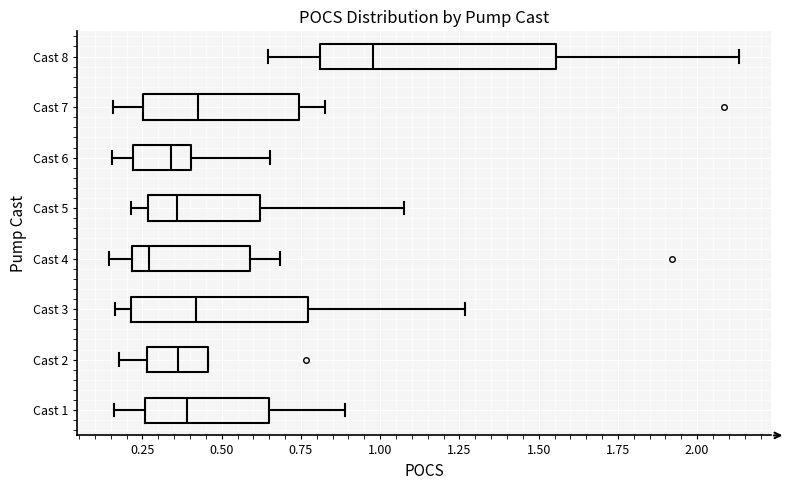

Reading bottom to top, read every box against the x-axis: the position of its median line, the range the box covers, and the ends of its whiskers. The values are not printed on the chart, so give them approximately, as read against the axis.

Cast 1: median 0.40, box 0.25 to 0.65, whiskers 0.15 to 0.90
Cast 2: median 0.35, box 0.25 to 0.45, whiskers 0.20 to 0.45
Cast 3: median 0.40, box 0.20 to 0.75, whiskers 0.15 to 1.25
Cast 4: median 0.25, box 0.20 to 0.60, whiskers 0.15 to 0.70
Cast 5: median 0.35, box 0.25 to 0.60, whiskers 0.20 to 1.05
Cast 6: median 0.35, box 0.20 to 0.40, whiskers 0.15 to 0.65
Cast 7: median 0.45, box 0.25 to 0.75, whiskers 0.15 to 0.85
Cast 8: median 1.00, box 0.80 to 1.55, whiskers 0.65 to 2.15